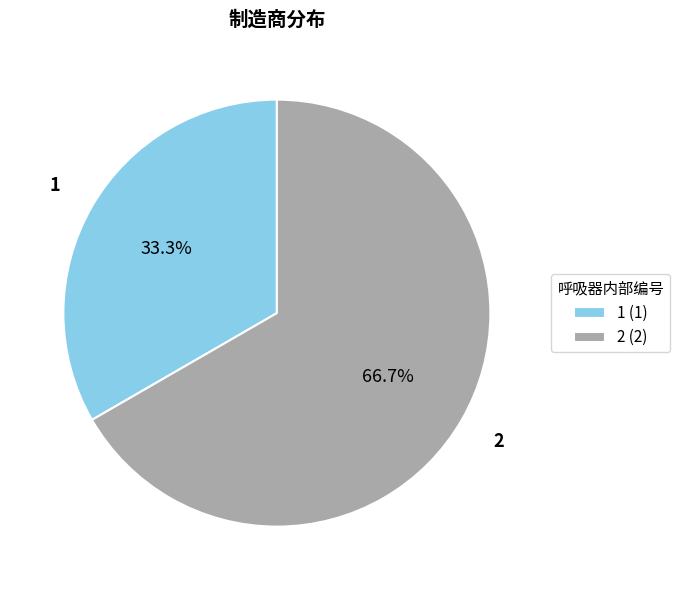

What is the largest slice in the pie chart?

2